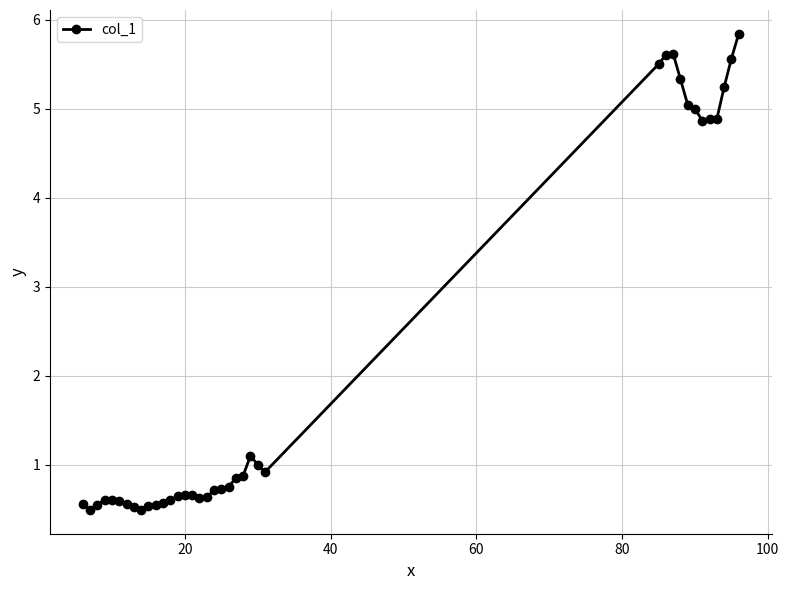

What is the greatest value displayed?

5.8